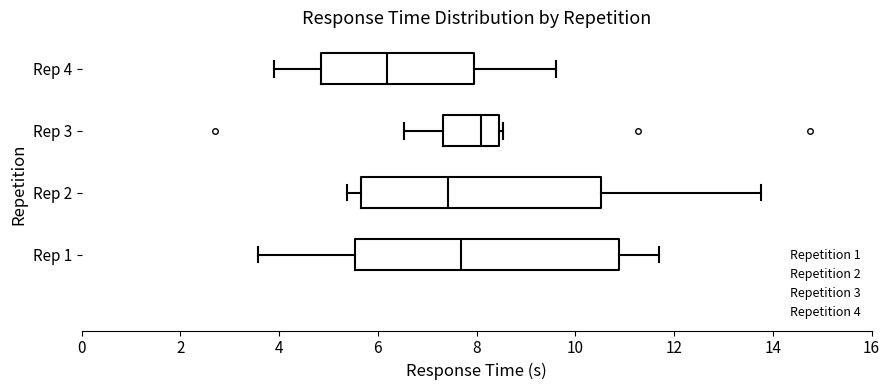

Where is the right edge of the box for Rep 1 on the x-axis? The values are not printed on the chart, so give them approximately, as read against the axis.

10.8